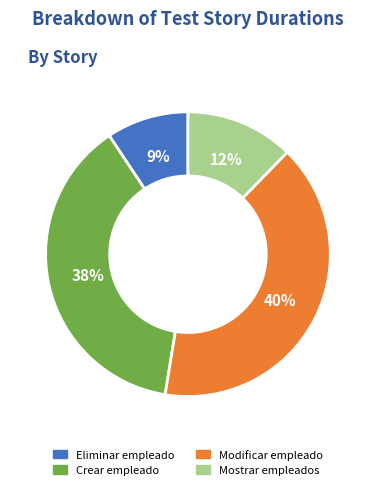

To the nearest percent, what is the average slice percentage?

25%